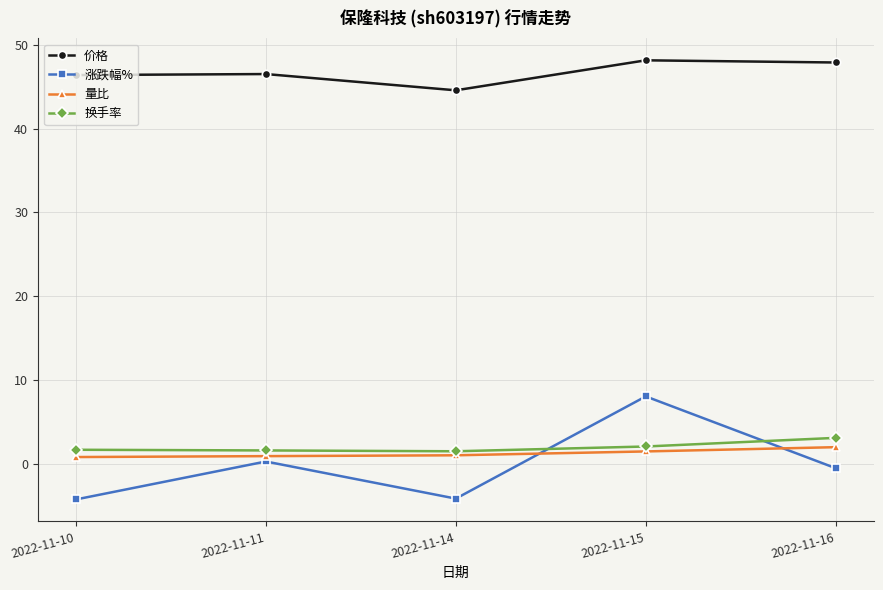

Is it true that 涨跌幅% equals -0.5 at 2022-11-16?

True